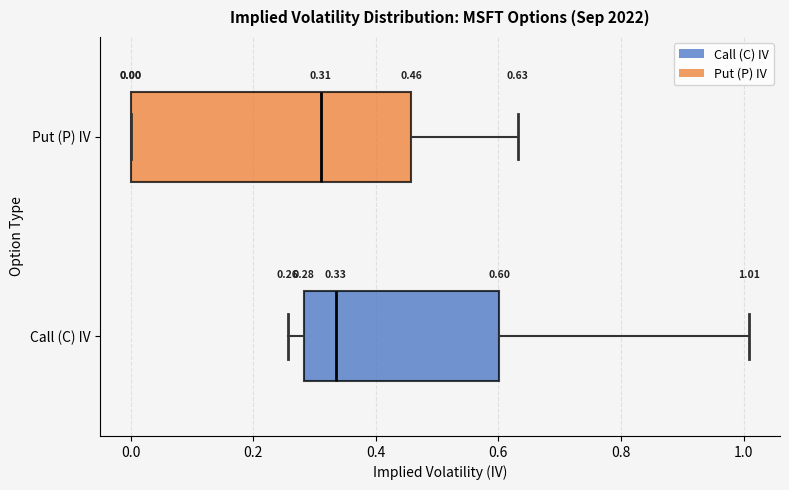

Comparing the boxes themselves (not the whiskers), which one is the widest?

Put (P) IV